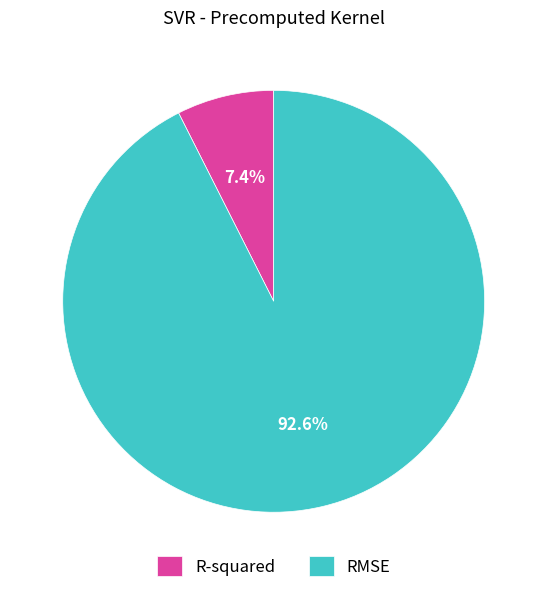

What percentage is the RMSE slice, to the nearest percent?

93%